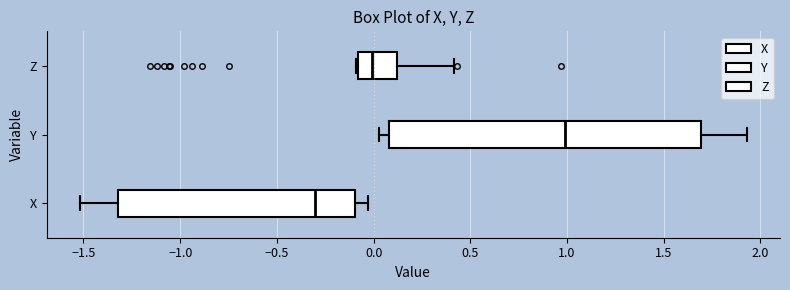

Which box's median line is the furthest to the left?

X